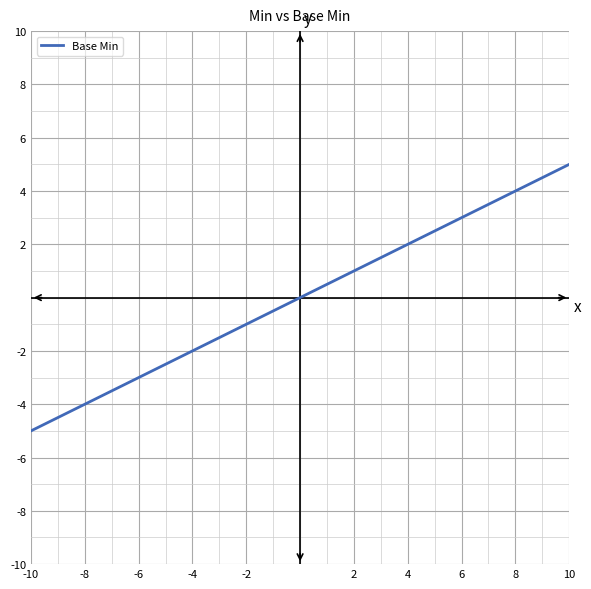

What is the value of the 1st point from the left?

-5.0